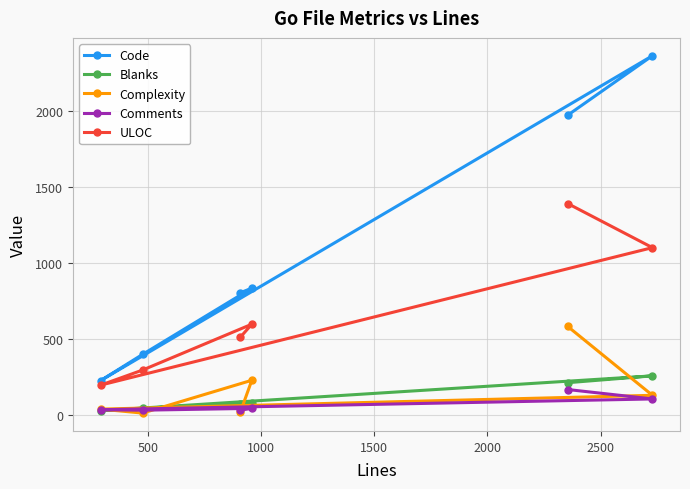

Which series has the largest total across all categories?

Code